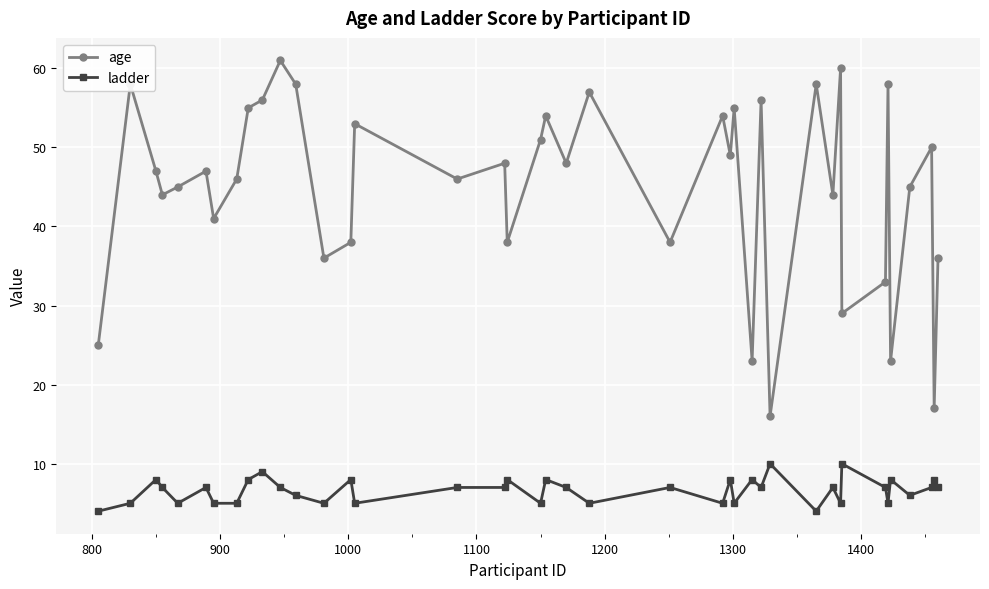

True or false: age and ladder cross at least once.

False